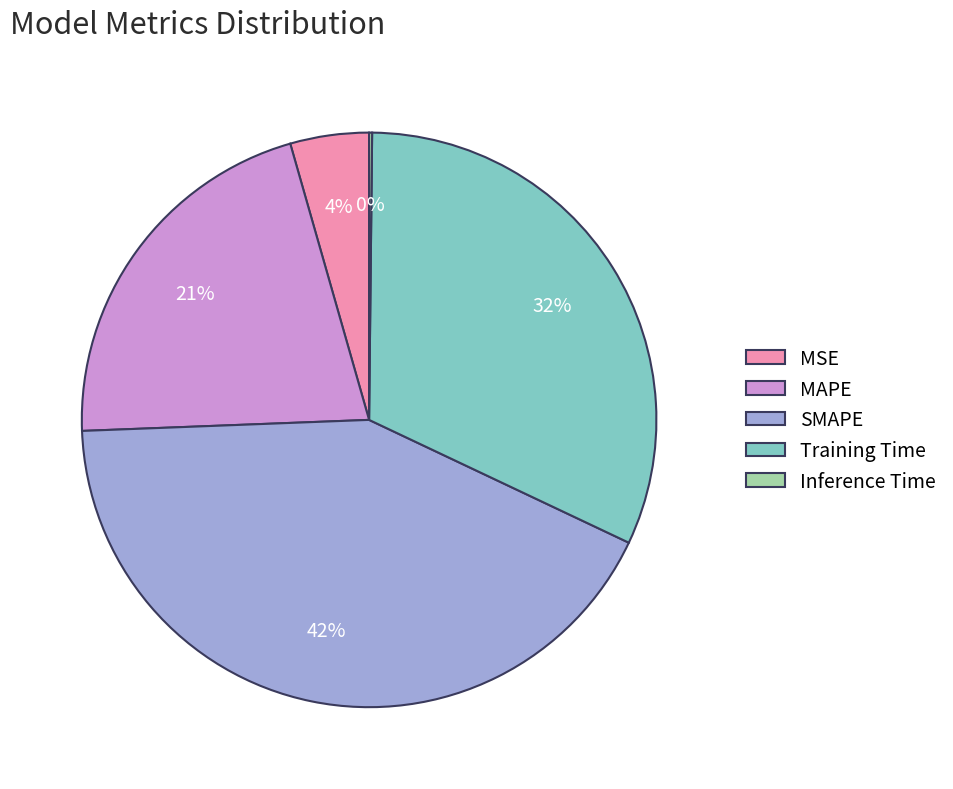

Approximately how many times larger is the value at Training Time compared to MAPE?

1.5